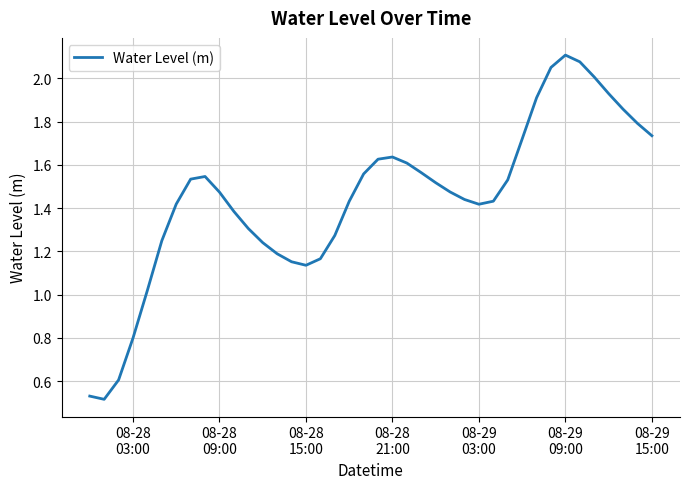

Reading right to left, extract all data points from this chart.

1.7	1.8	1.9	1.9	2.0	2.1	2.1	2.1	1.9	1.7	1.5	1.4	1.4	1.4	1.5	1.5	1.6	1.6	1.6	1.6	1.6	1.4	1.3	1.2	1.1	1.2	1.2	1.2	1.3	1.4	1.5	1.5	1.5	1.4	1.2	1.0	0.8	0.6	0.5	0.5